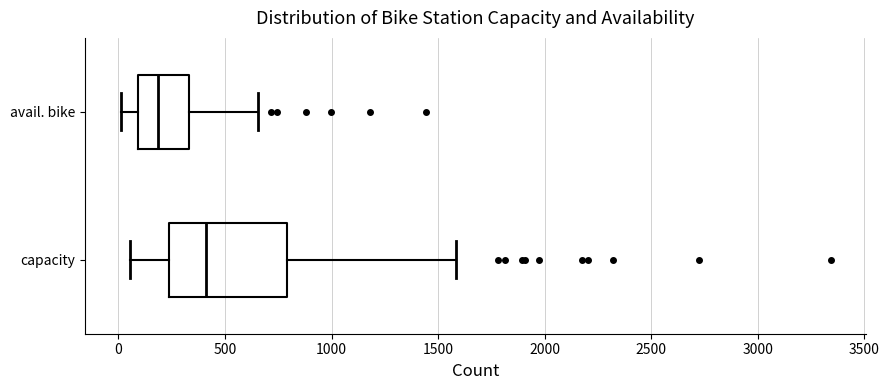

Reading bottom to top, transcribe this box plot: for each box, give where its median line is, the range the box spans, and where its two whiskers end, as read against the x-axis. The values are not printed on the chart, so give them approximately, as read against the axis.

capacity: median 400, box 250 to 800, whiskers 50 to 1600
avail. bike: median 200, box 100 to 350, whiskers 0 to 650